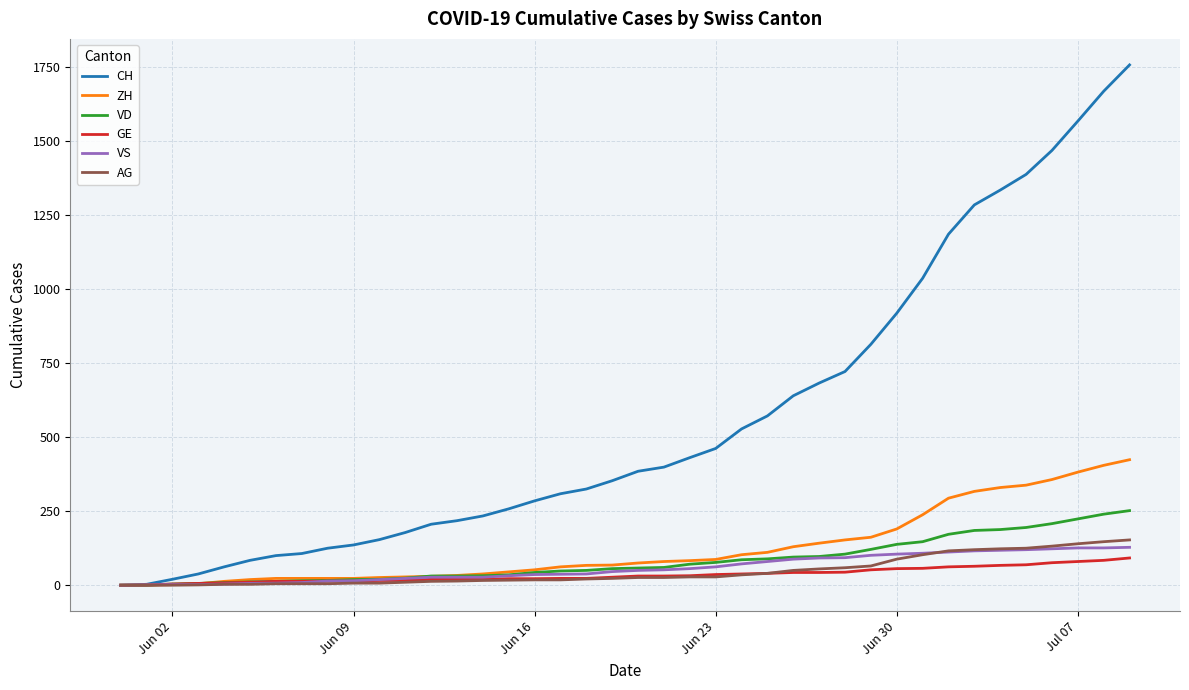

What is the sum of all VS values?

2300